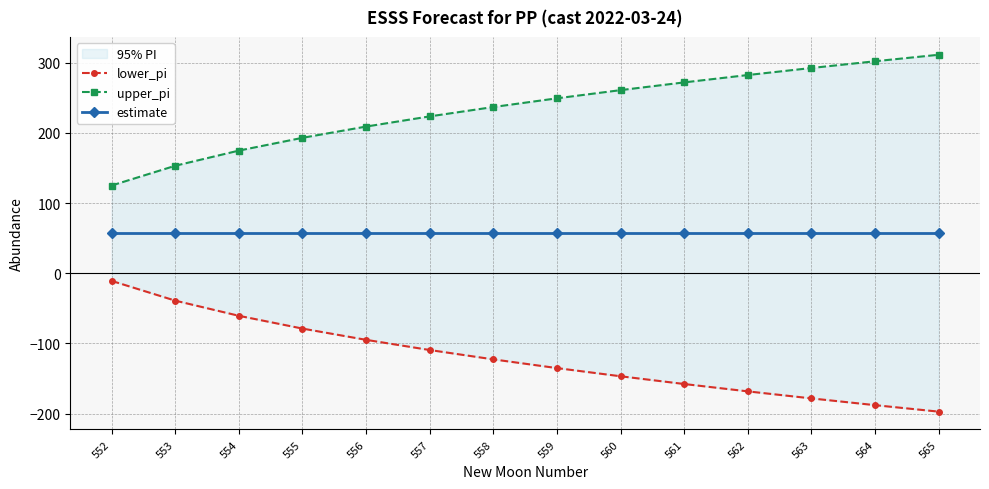

At how many categories does at least one series exceed -129?

14